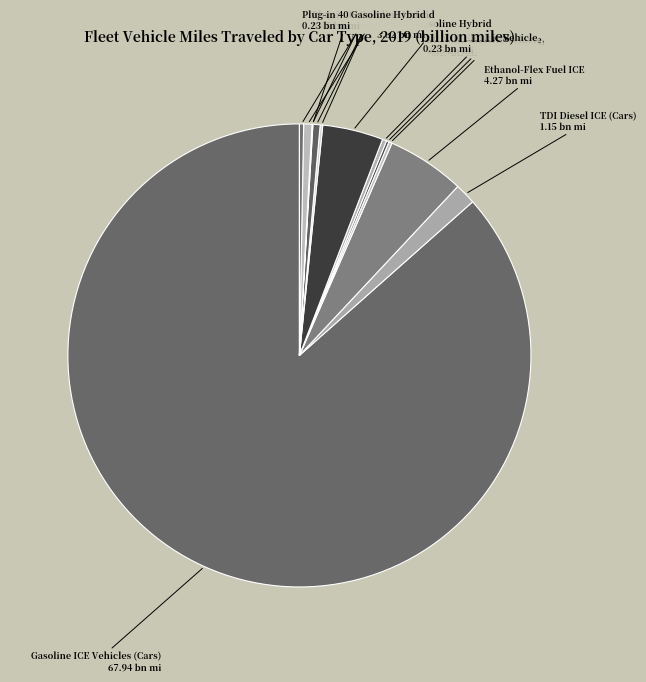

True or false: Ethanol-Flex Fuel ICE accounts for 5% of the total.

True